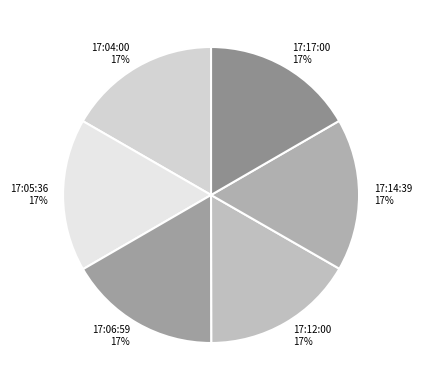

How many slices are in this pie chart?

6